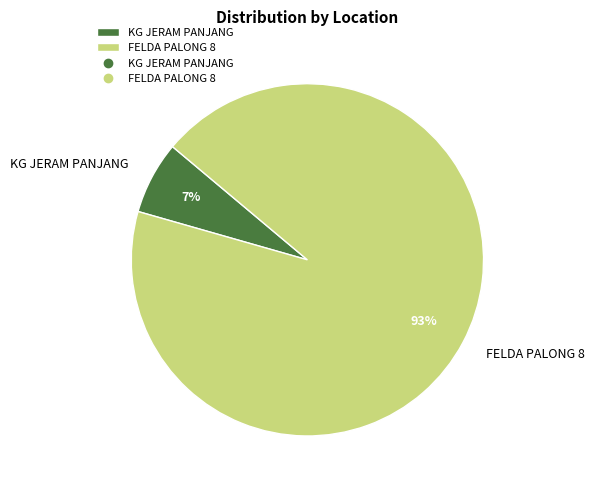

How many segments does this pie chart have?

2